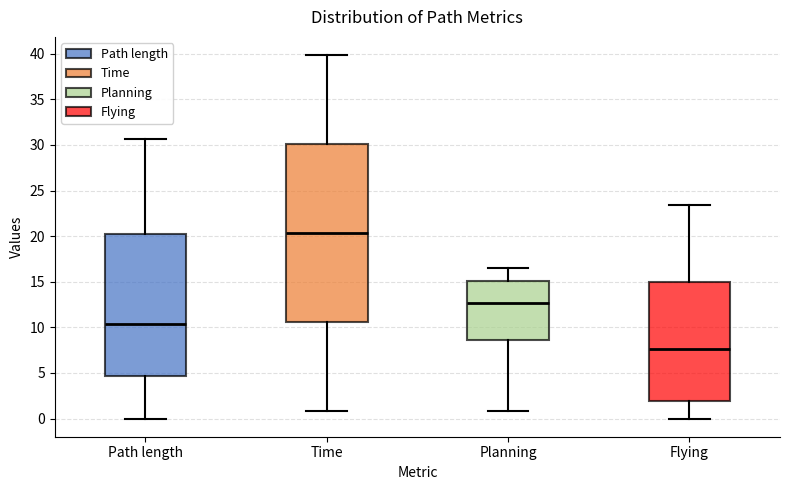

Which box is the tallest, from its lower edge to its upper edge?

Time